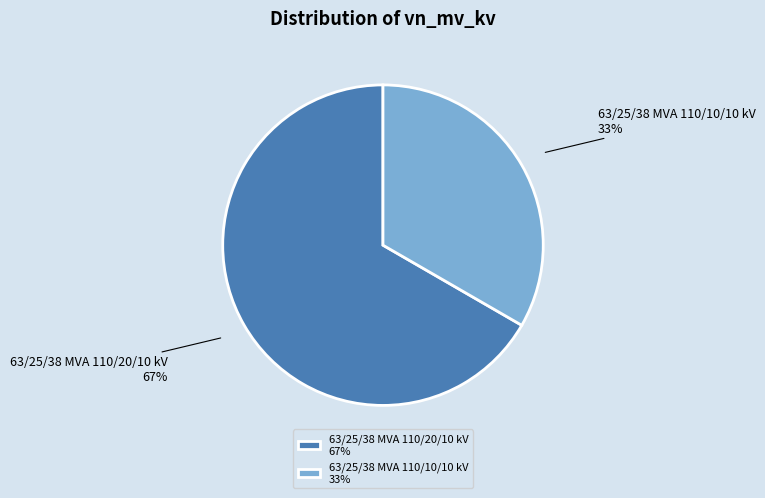

Between 63/25/38 MVA 110/20/10 kV and 63/25/38 MVA 110/10/10 kV, which is larger?

63/25/38 MVA 110/20/10 kV